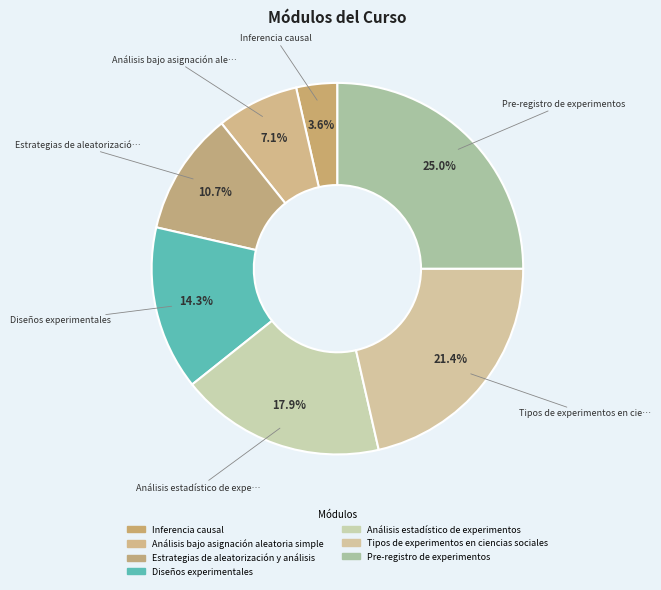

Rank the categories by value from lowest to highest.

Inferencia causal, Análisis bajo asignación aleatoria simple, Estrategias de aleatorización y análisis, Diseños experimentales, Análisis estadístico de experimentos, Tipos de experimentos en ciencias sociales, Pre-registro de experimentos